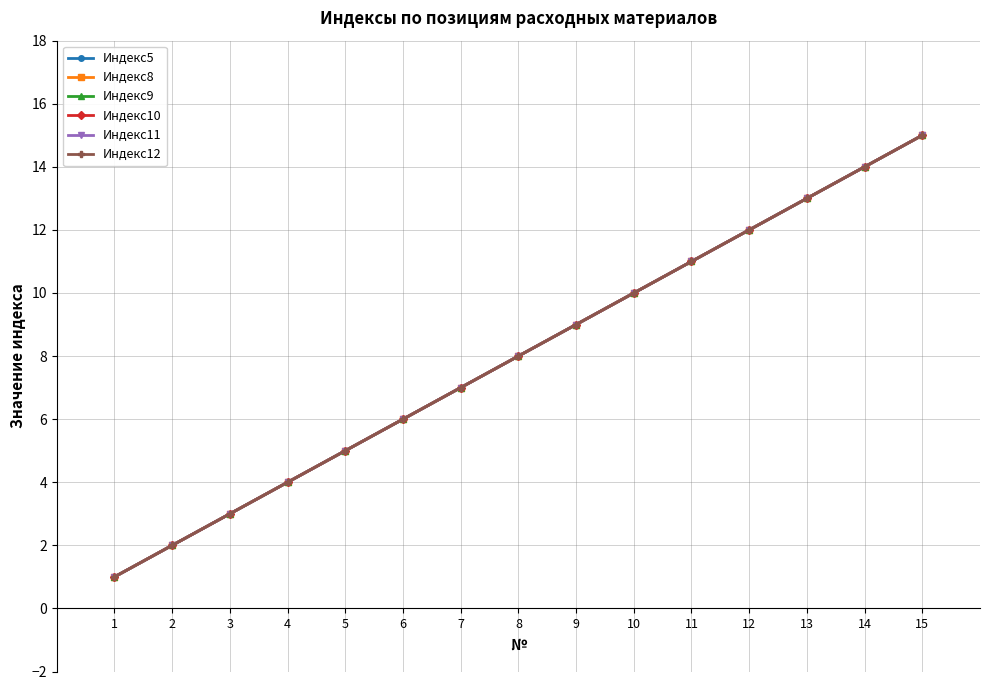

Which has a higher value, 15 or 4?

15